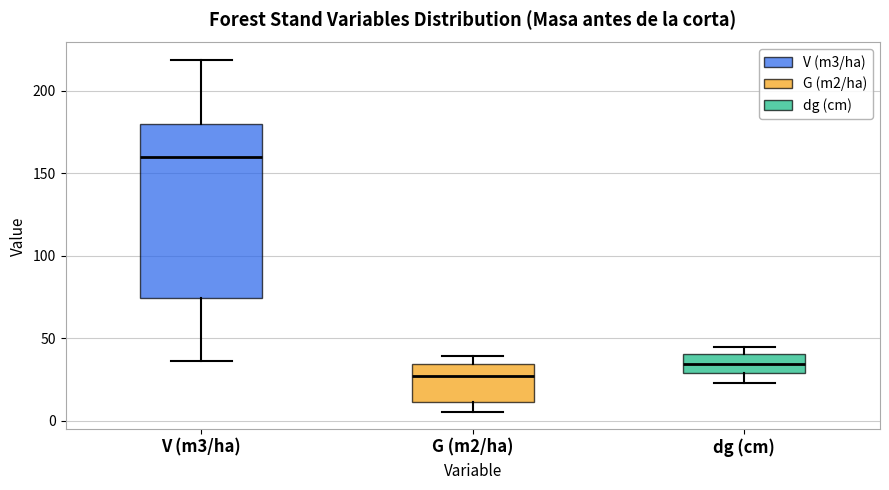

Reading left to right, read every box against the y-axis: the position of its median line, the range the box covers, and the ends of its whiskers. The values are not printed on the chart, so give them approximately, as read against the axis.

V (m3/ha): median 160, box 75 to 180, whiskers 35 to 220
G (m2/ha): median 25, box 10 to 35, whiskers 5 to 40
dg (cm): median 35, box 30 to 40, whiskers 25 to 45